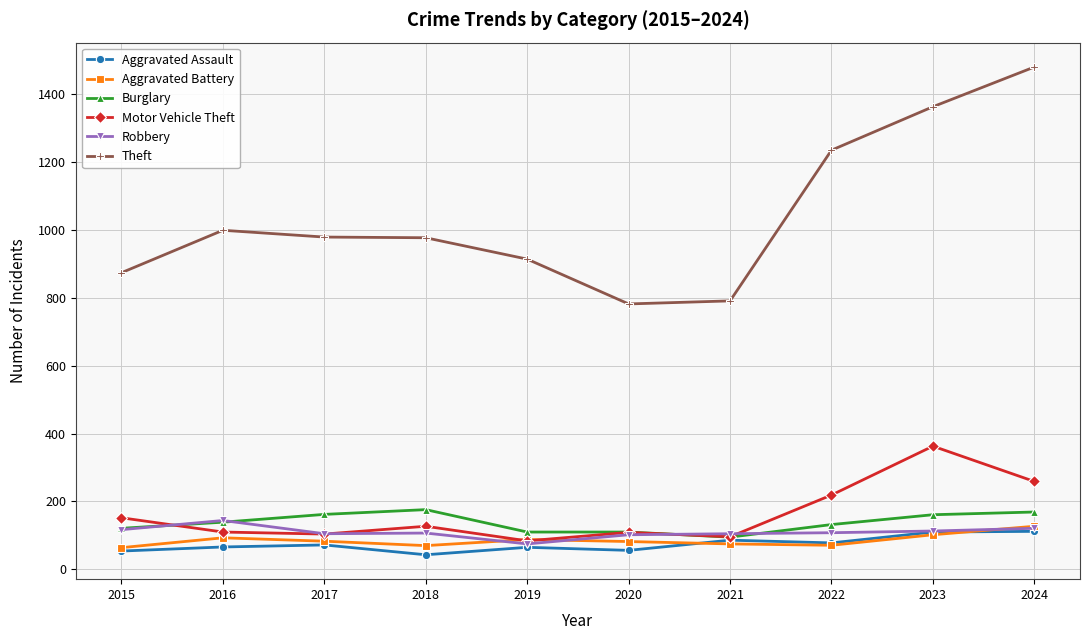

What is the difference between the highest and lowest values at 2018?

934